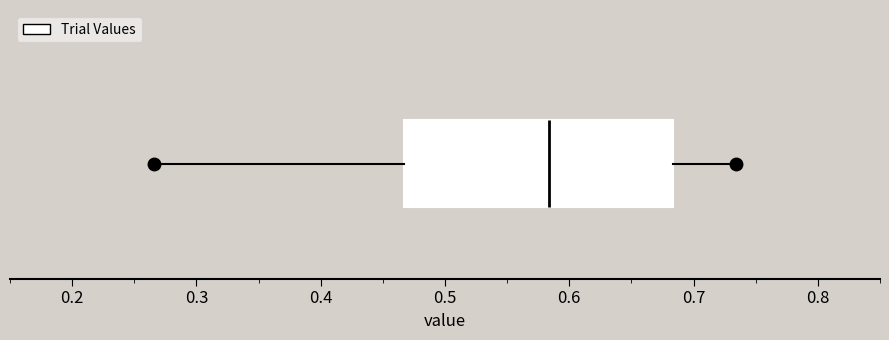

Where does the right whisker of the box end on the x-axis? The values are not printed on the chart, so give them approximately, as read against the axis.

0.73